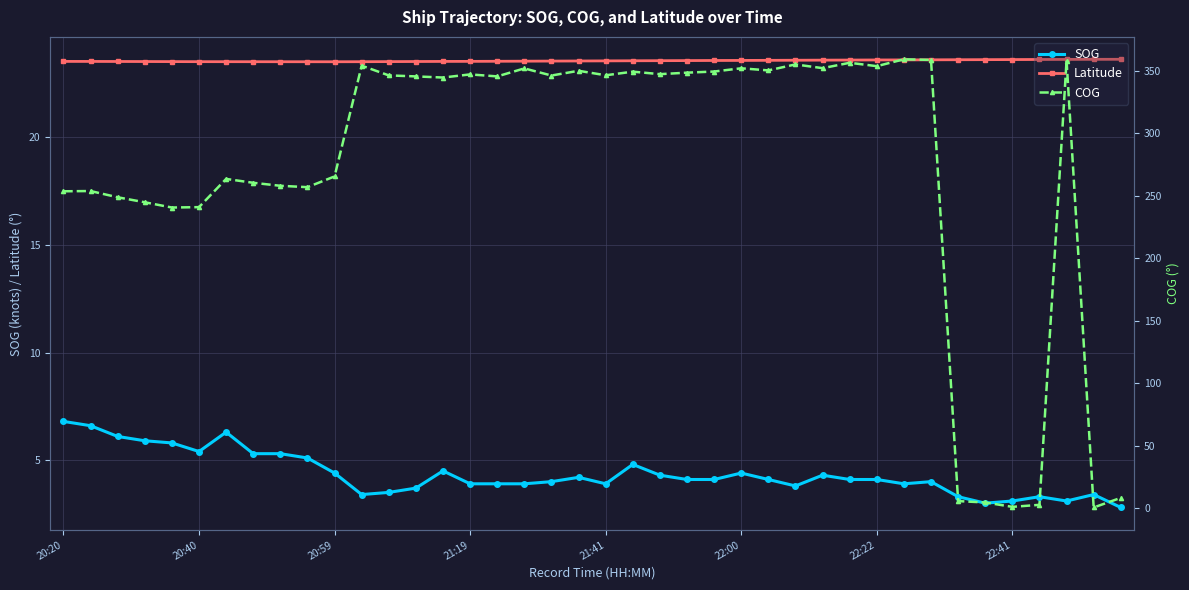

How many data points in SOG are above 4?

22